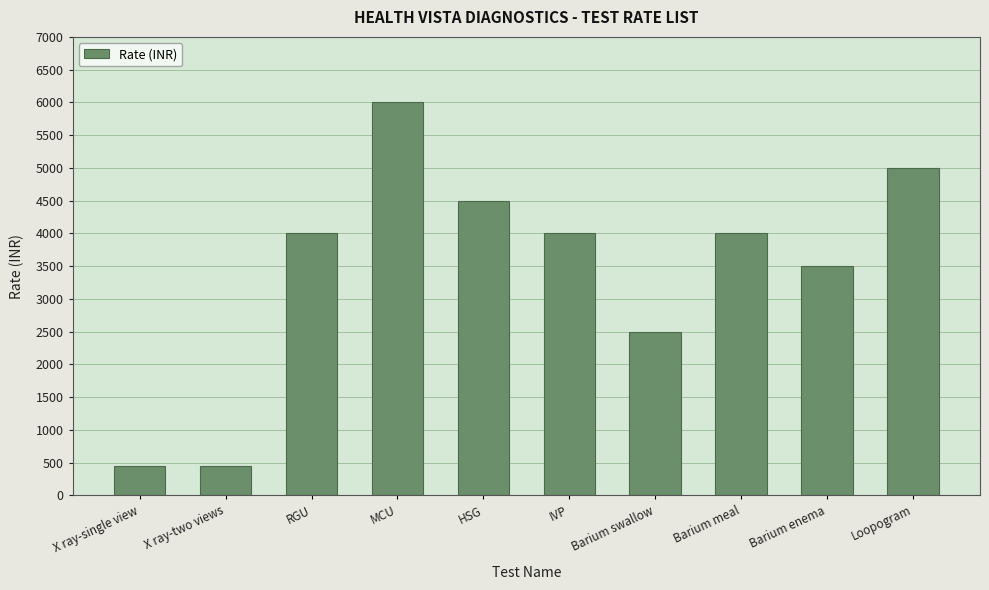

Reading right to left, what are all the values shown in this chart?

5000	3500	4000	2500	4000	4500	6000	4000	450	450